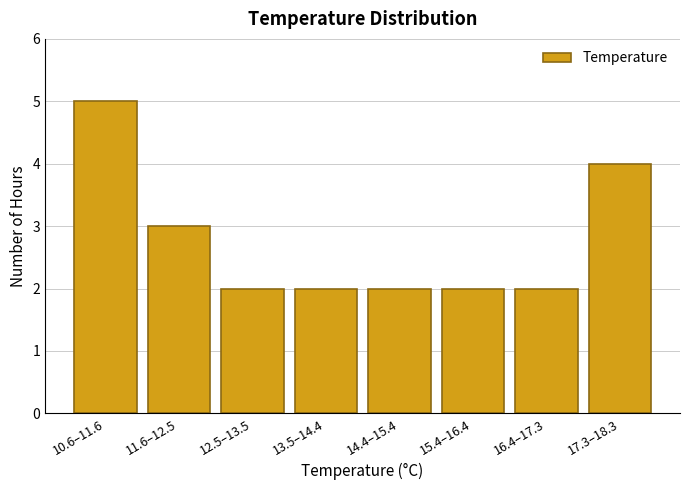

Reading left to right, extract all data points from this chart.

10.6–11.6=5	11.6–12.5=3	12.5–13.5=2	13.5–14.4=2	14.4–15.4=2	15.4–16.4=2	16.4–17.3=2	17.3–18.3=4